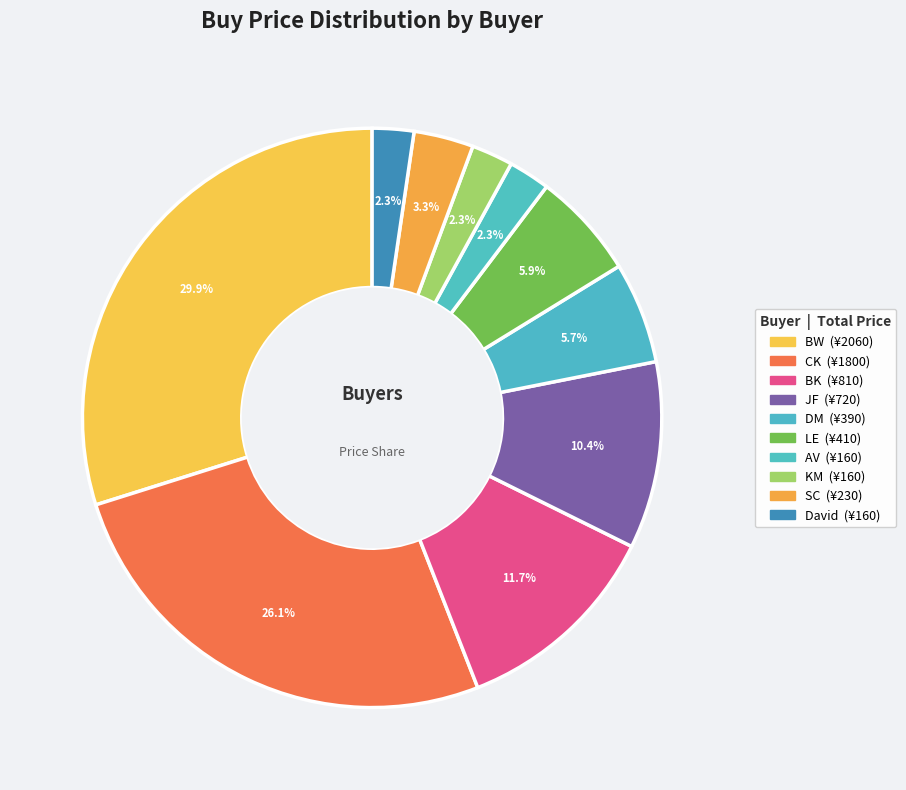

Is there any slice that represents more than half of the pie?

No